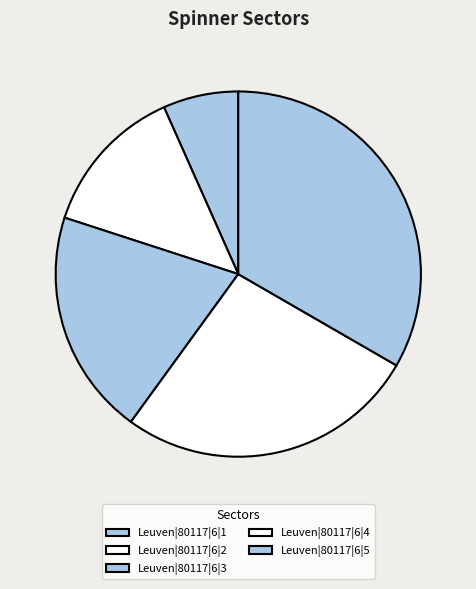

Between Leuven|80117|6|3 and Leuven|80117|6|4, which is larger?

Leuven|80117|6|4